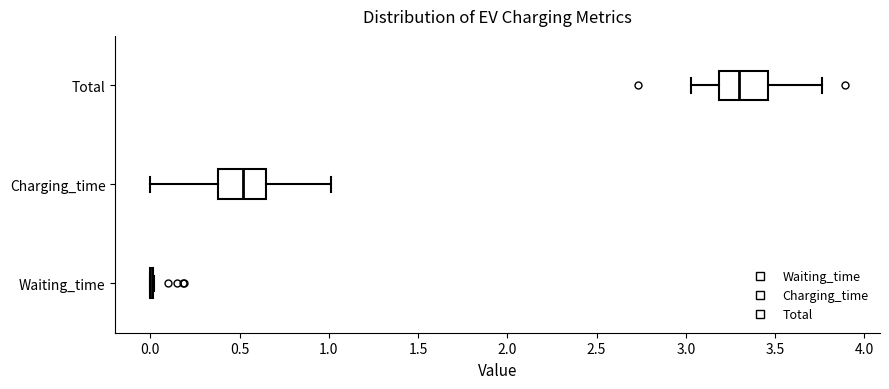

Where is the left edge of the box for Total on the x-axis? The values are not printed on the chart, so give them approximately, as read against the axis.

3.20